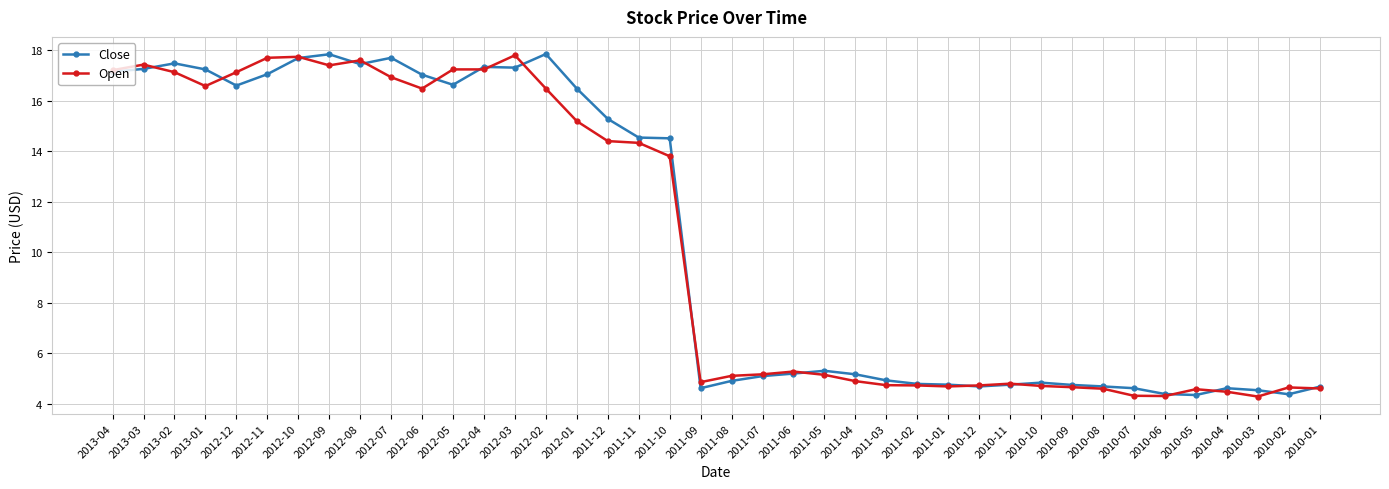

Is it true that Open equals 14.4 at 2011-12?

True